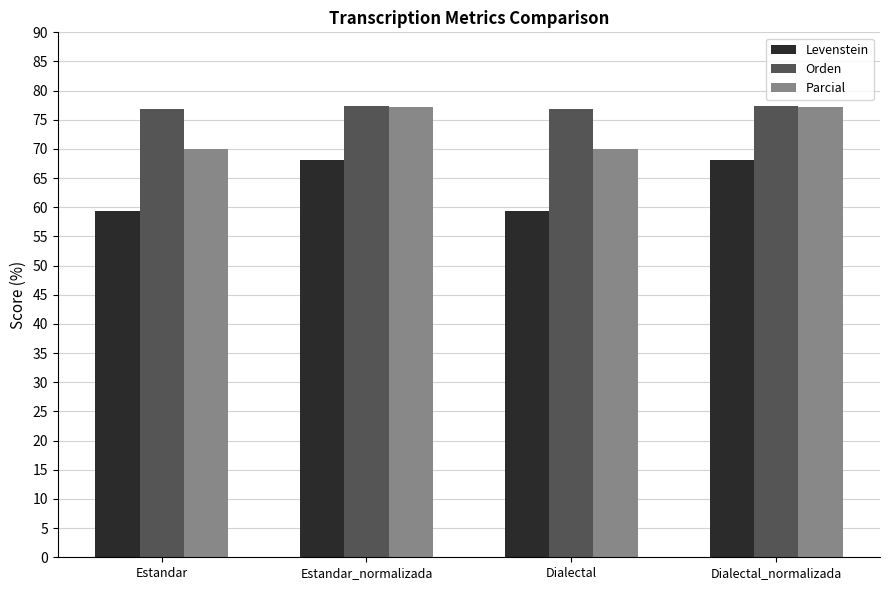

What is the spread (max minus min) of values at Dialectal_normalizada?

9.4